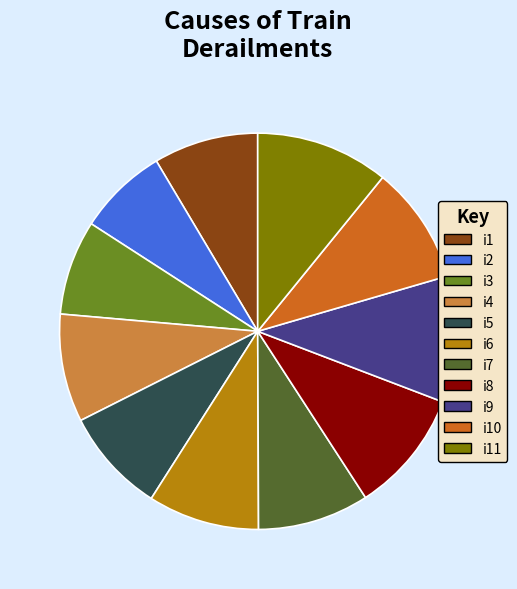

Count the number of slices in the pie.

11